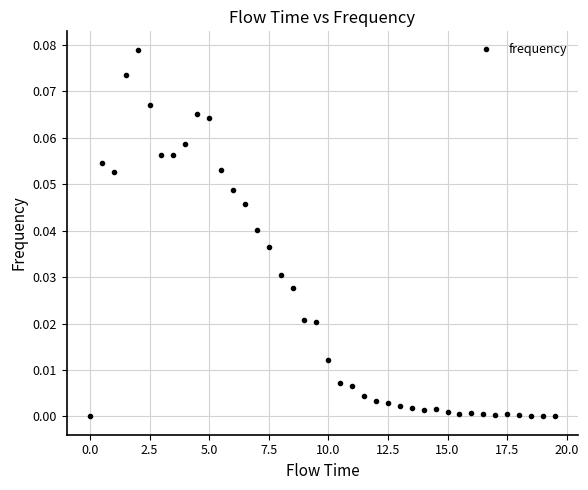

What is the range of X values (max minus min)?

19.5